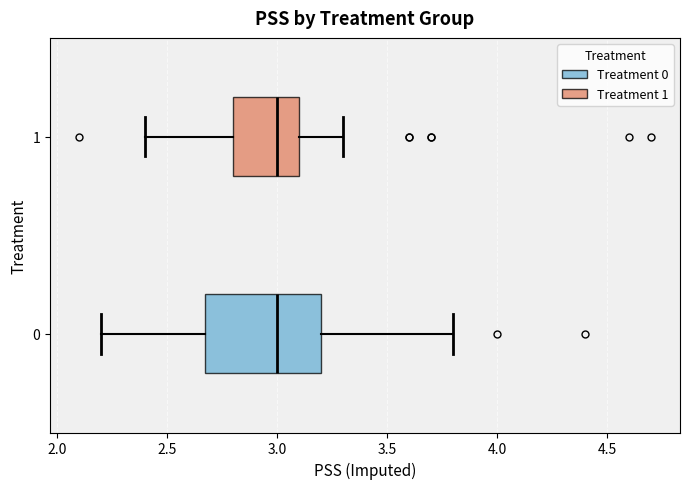

Which box is the widest, from its left edge to its right edge?

0